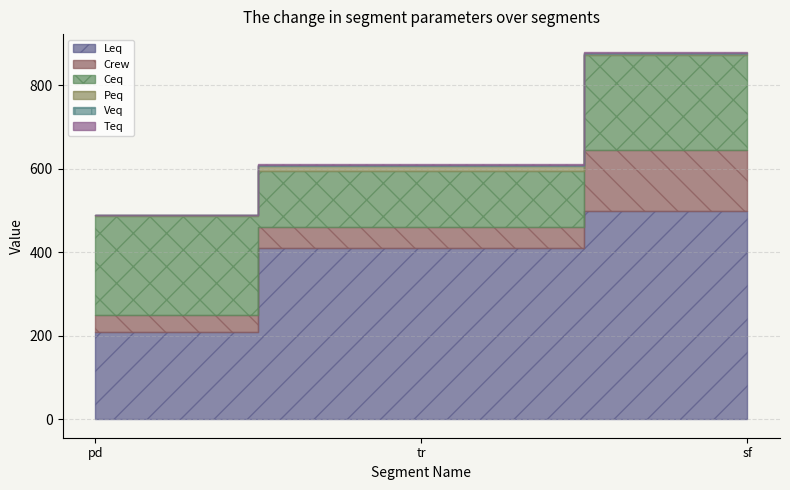

Rank the series at pd from highest to lowest value.

Ceq, Leq, Crew, Peq, Teq, Veq